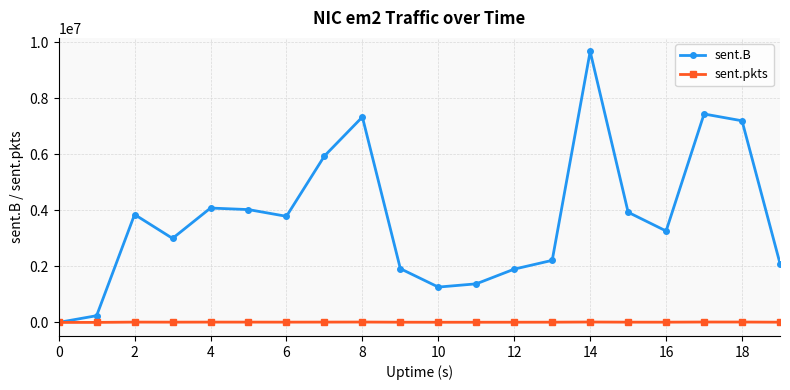

Which series has the largest range (max minus min)?

sent.B